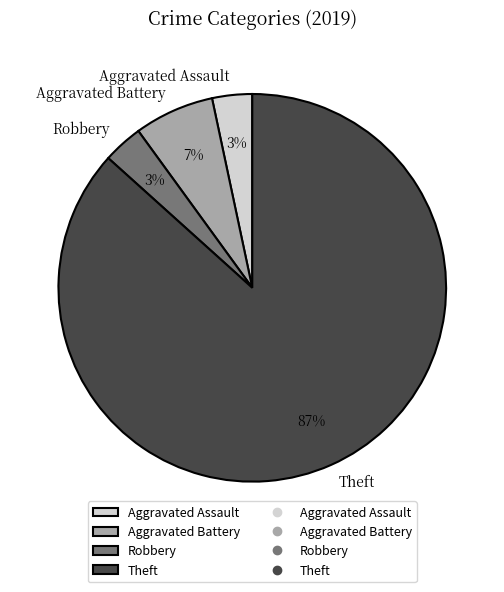

To the nearest percent, what is the combined percentage of Aggravated Battery and Aggravated Assault?

10%